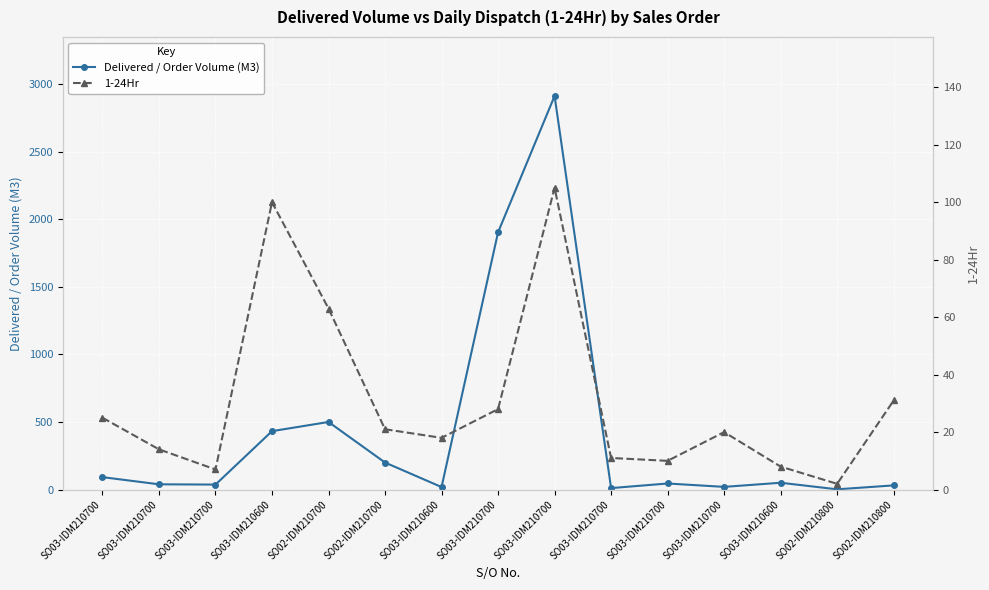

What is the difference between the Delivered / Order Volume (M3) values at SO03-IDM210700 and SO03-IDM210700?

19.0